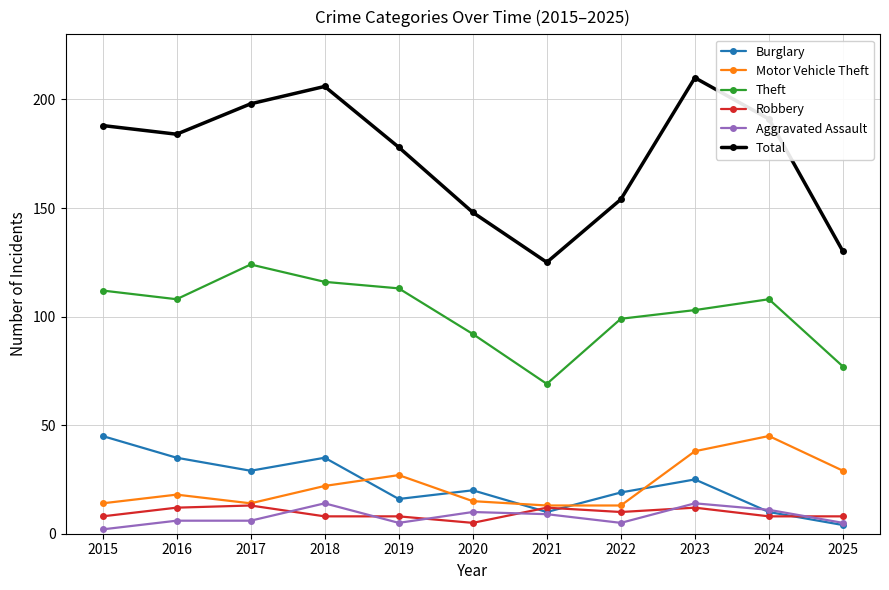

Between 2018 and 2020, which series saw the biggest shift?

Total